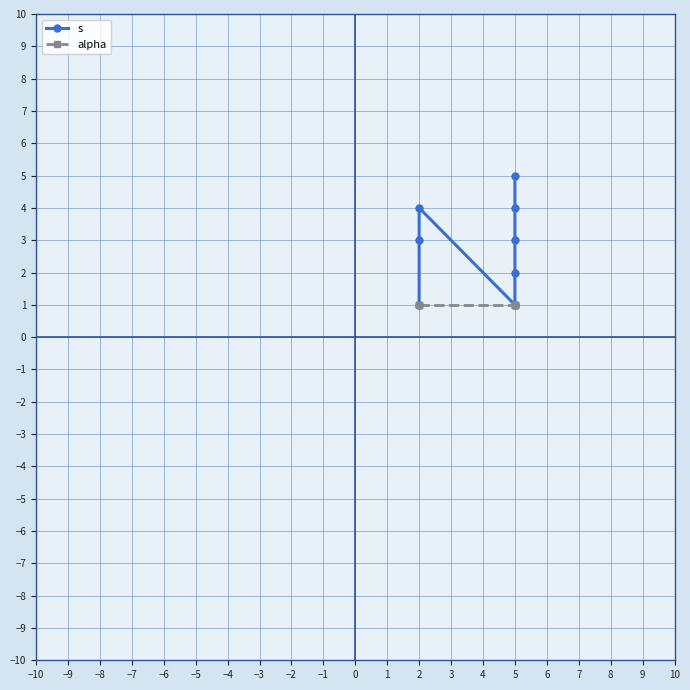

Which series has the largest total across all categories?

s